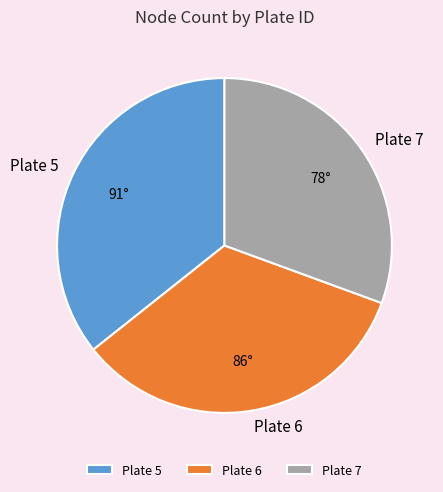

Which slice is the smallest?

Plate 7